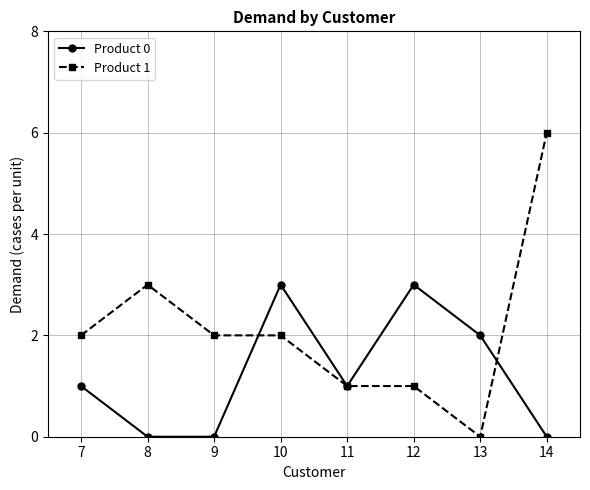

Which series ends up on top after the final intersection of Product 0 and Product 1?

Product 1